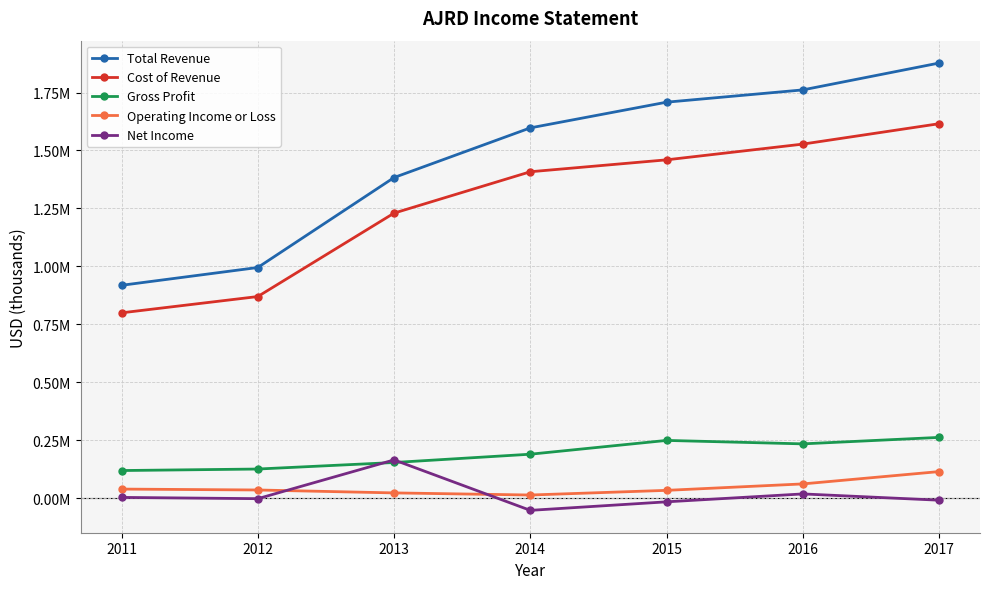

What are all the series names shown in the legend?

Total Revenue, Cost of Revenue, Gross Profit, Operating Income or Loss, Net Income